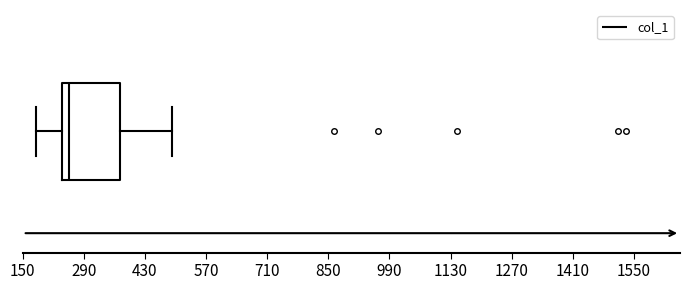

Transcribe this box plot: give where the median line is, the range the box spans, and where the two whiskers end, as read against the x-axis. The values are not printed on the chart, so give them approximately, as read against the axis.

median 260, box 240 to 380, whiskers 180 to 500